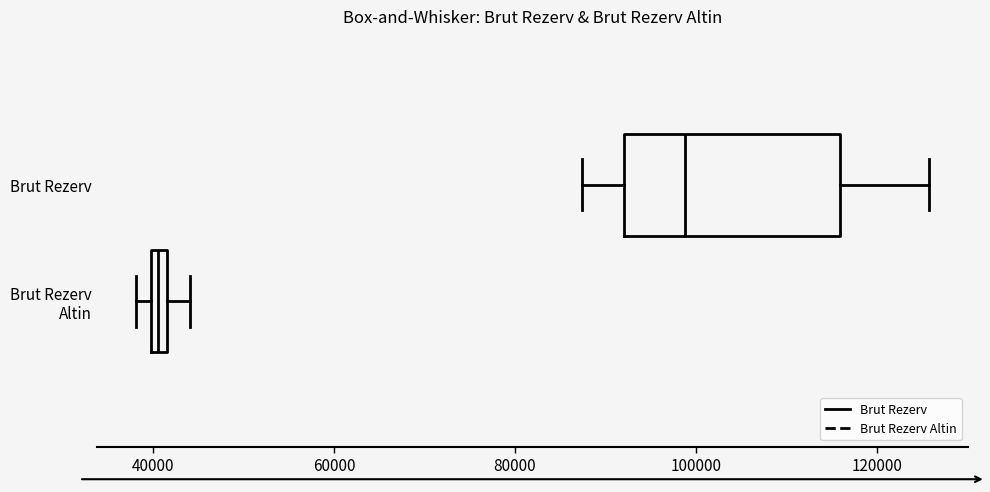

Where is the right edge of the box for Brut Rezerv Altin on the x-axis? The values are not printed on the chart, so give them approximately, as read against the axis.

42000